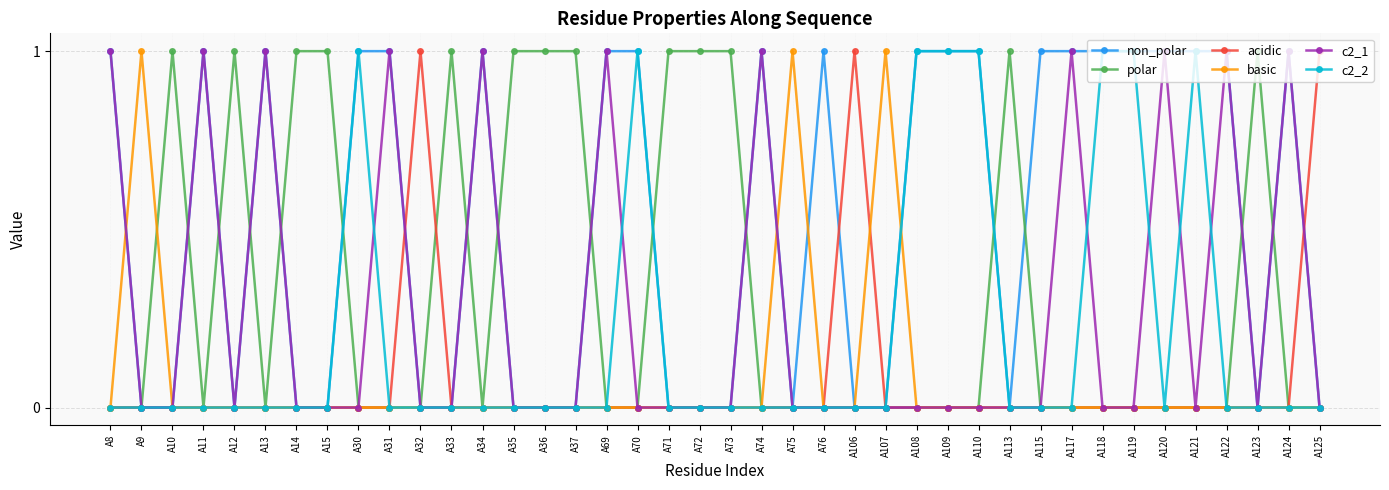

What is the total value across all series at A14?

1